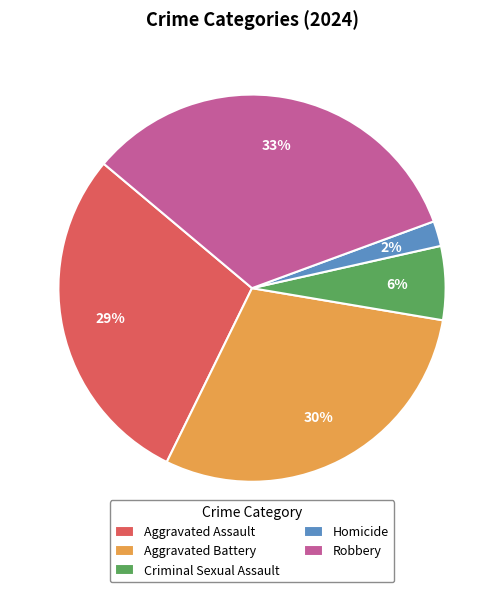

Which slice is the smallest?

Homicide